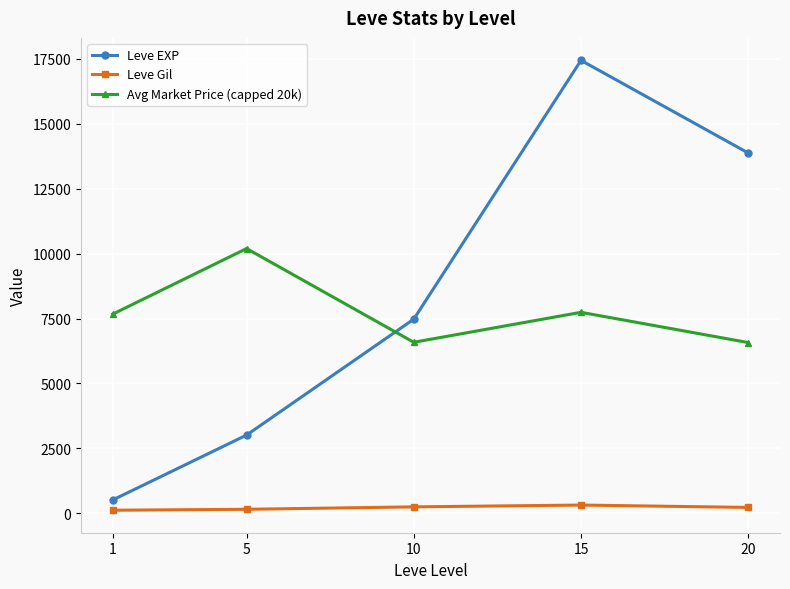

What is the difference between the Leve Gil values at 5 and 20?

71.5